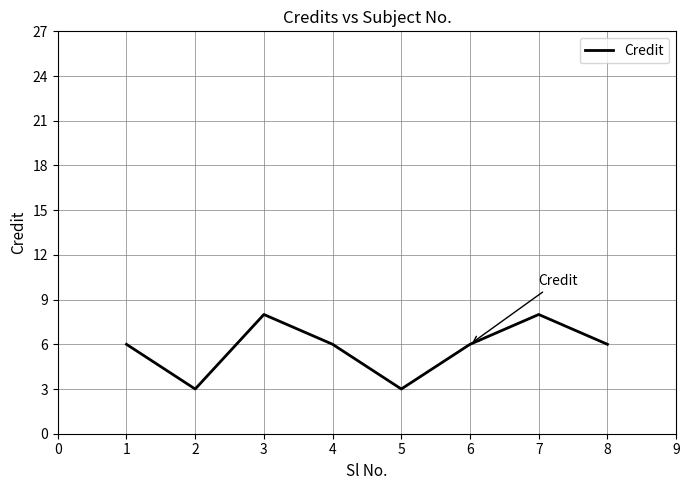

What is the difference between the second highest and minimum values?

5